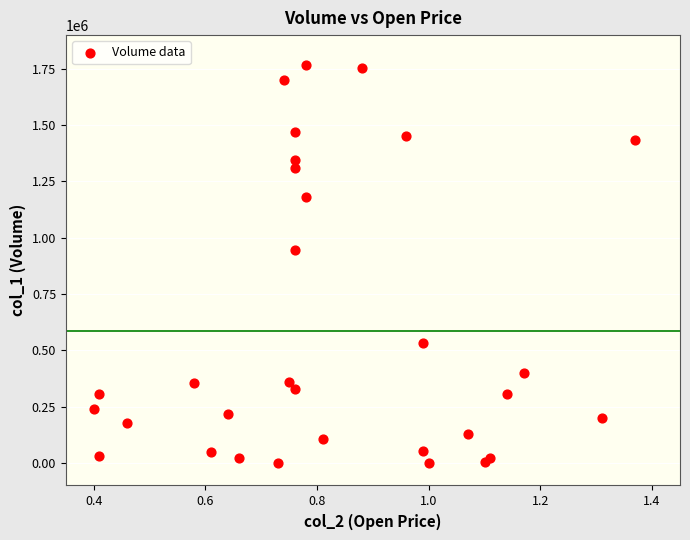

What Y value in the scatter plot is closest to 884500?

946000